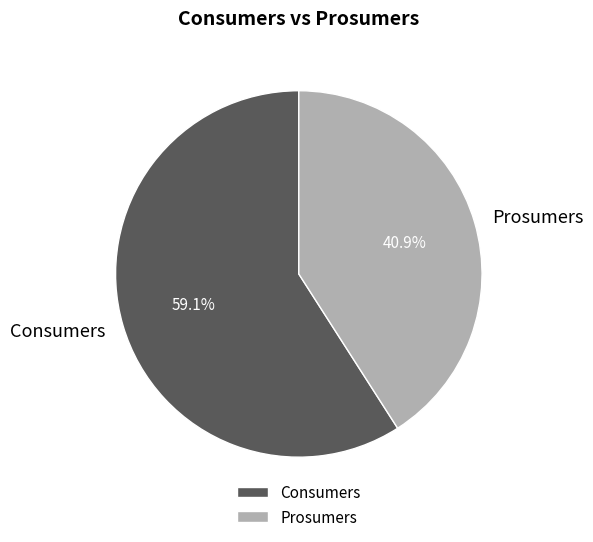

What is the ratio of the value at Consumers to the value at Prosumers?

1.4